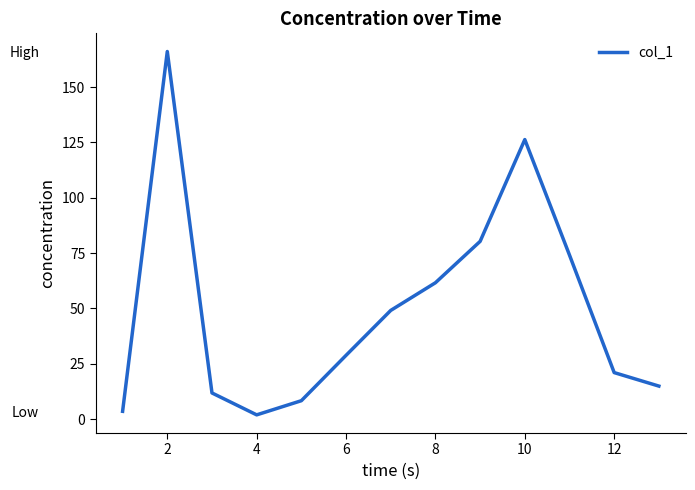

What is the greatest value displayed?

166.1